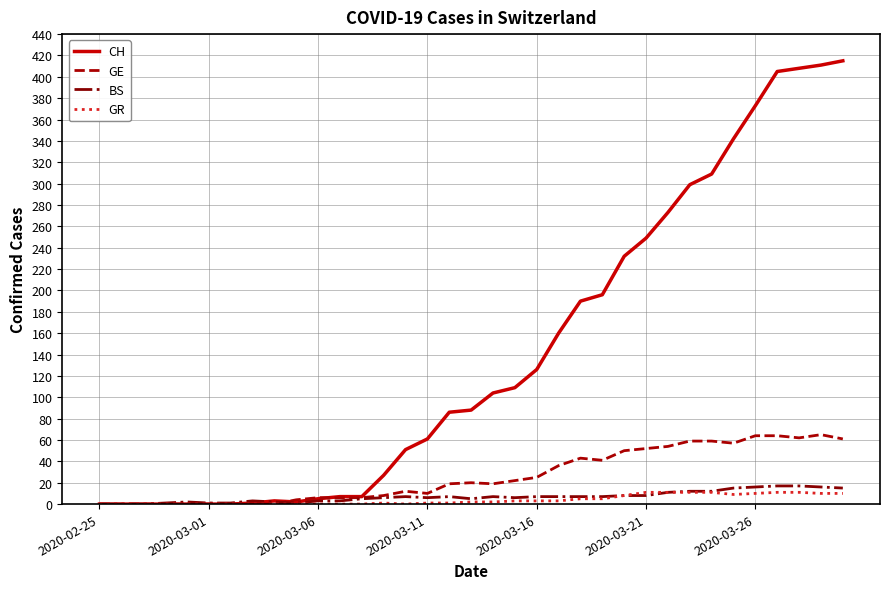

Which series has the largest total across all categories?

CH